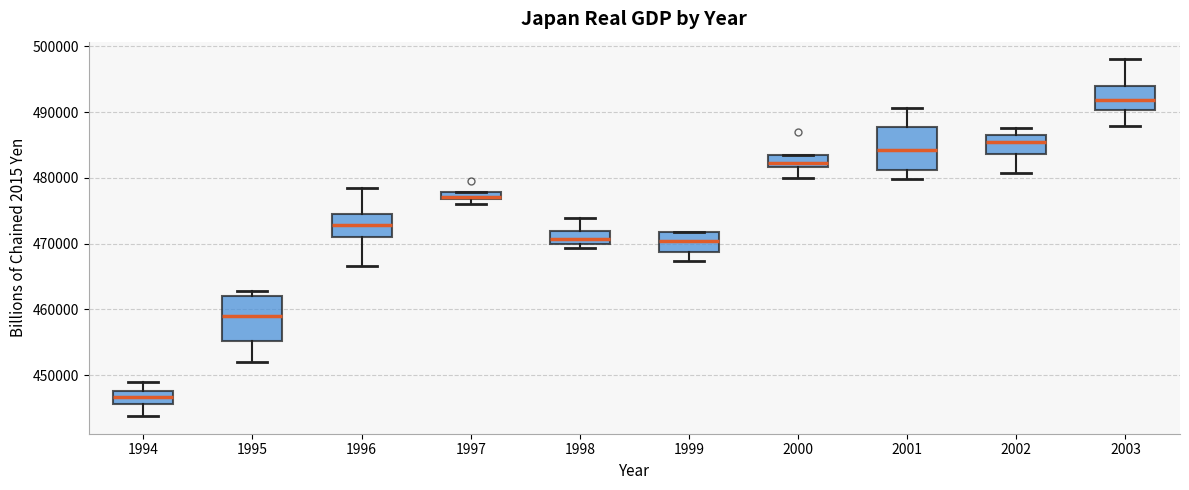

Which box has the highest median line?

2003